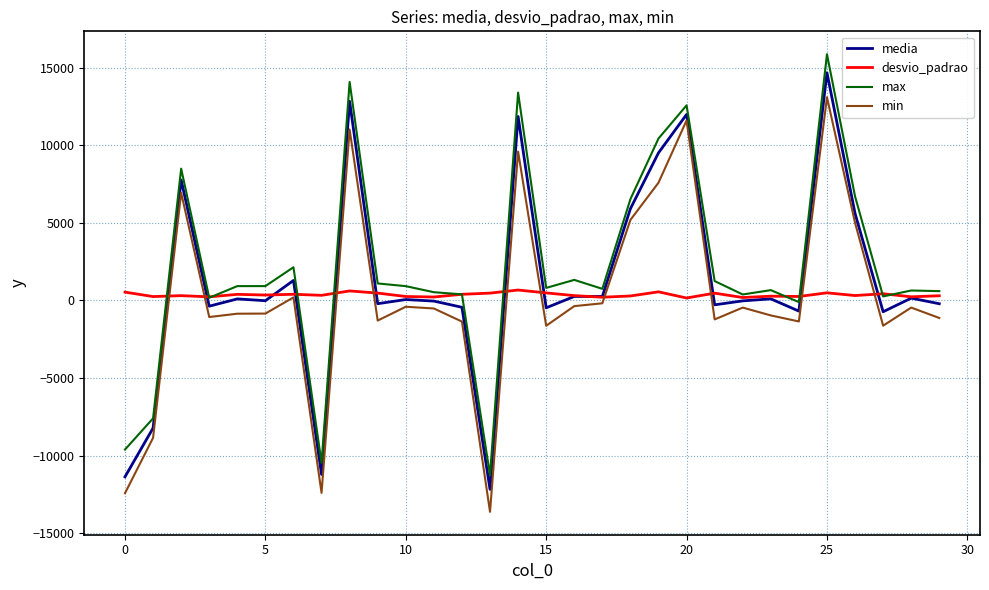

True or false: min and max intersect in this chart.

False